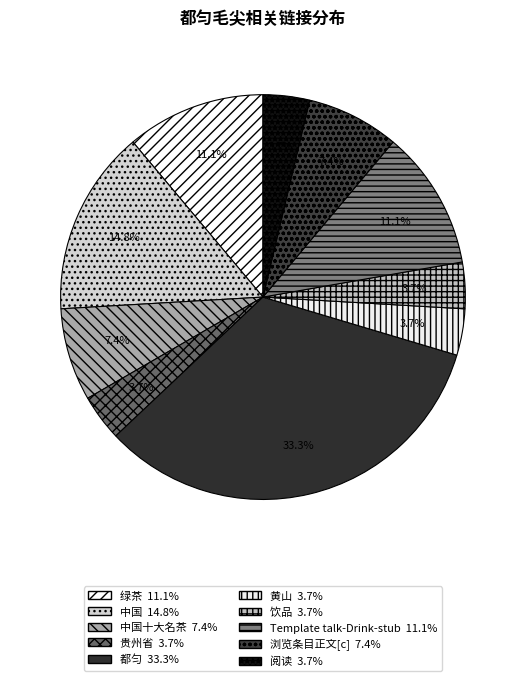

To the nearest percent, what is the difference between the largest and smallest slice percentages?

30%